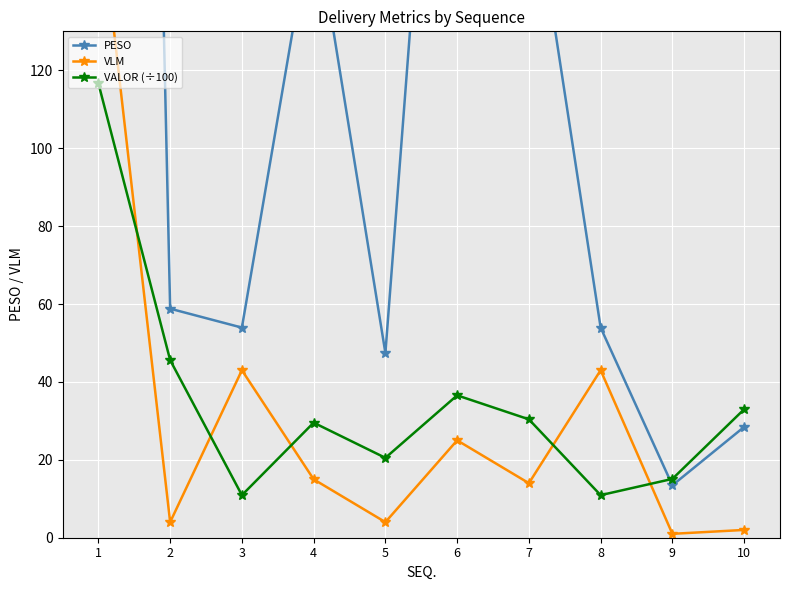

At which category does VLM reach its first local peak?

3